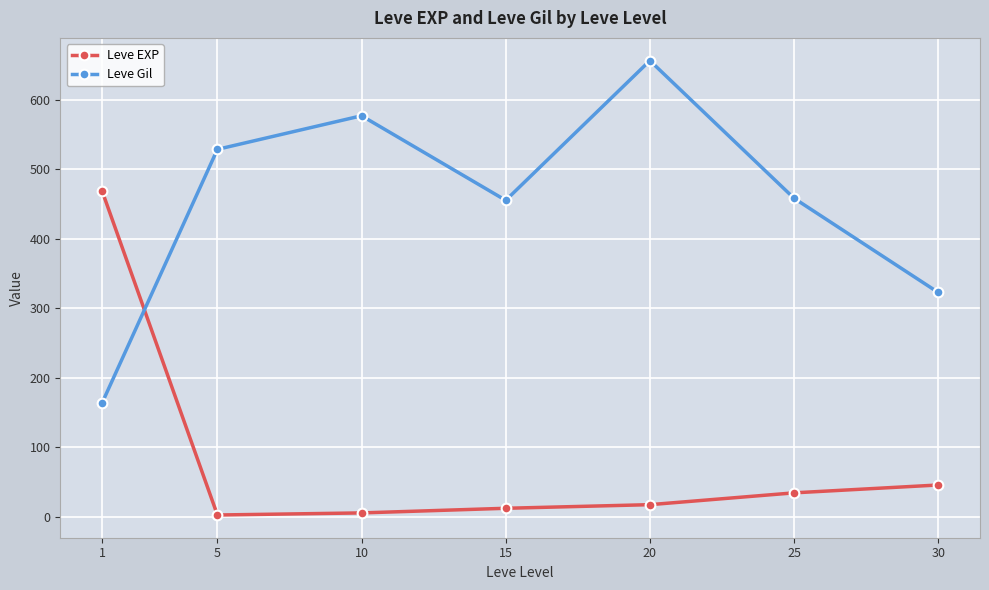

The Leve EXP series shows 61.3 at 25. True or false?

False